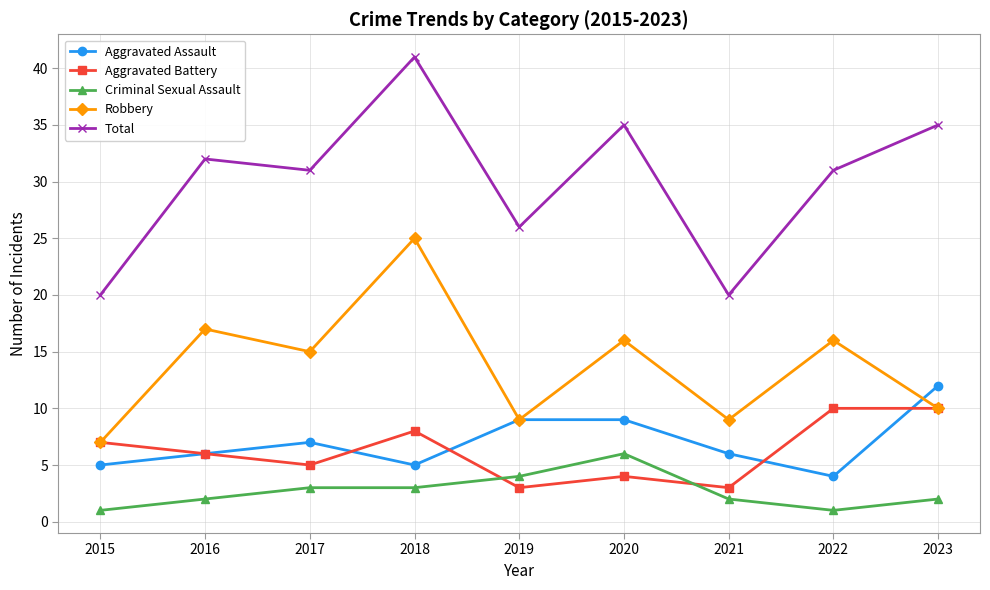

What are all the series names shown in the legend?

Aggravated Assault, Aggravated Battery, Criminal Sexual Assault, Robbery, Total